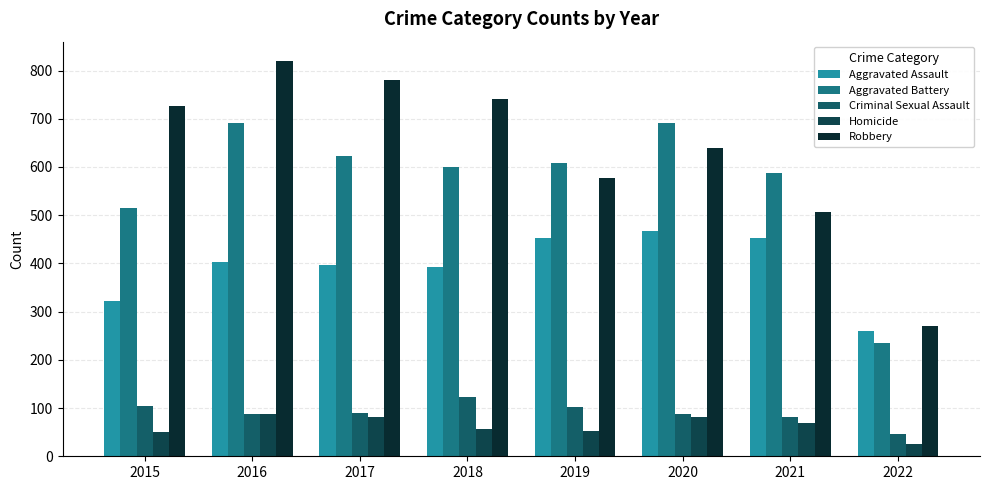

The Aggravated Assault series shows 452 at 2021. True or false?

True